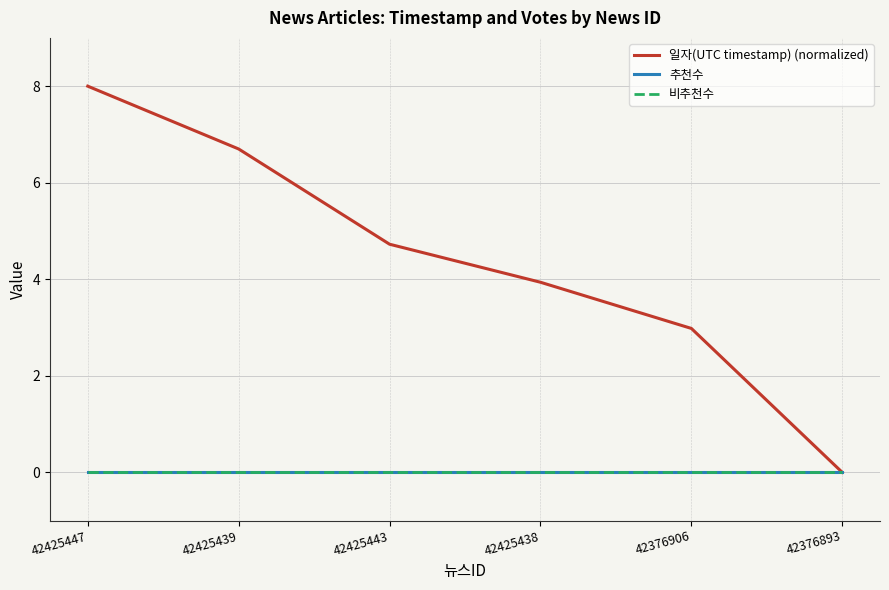

Does the chart display data point markers on the line(s)?

No